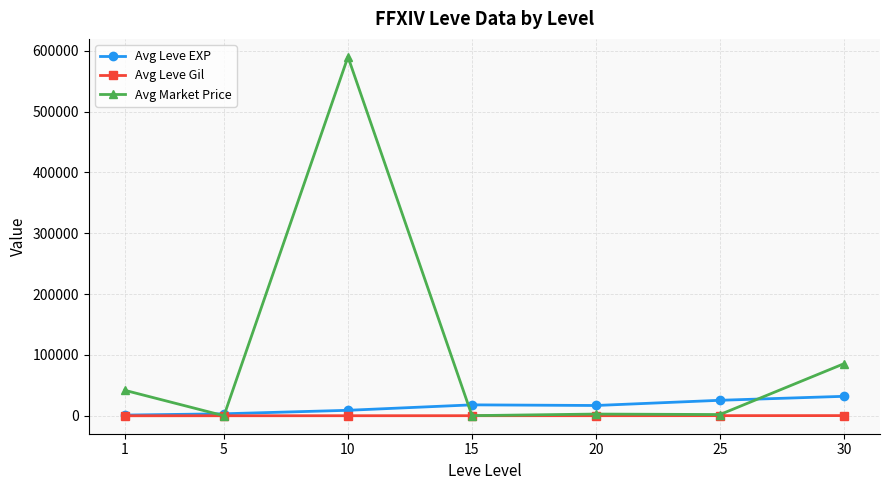

How many lines are shown in the chart?

3